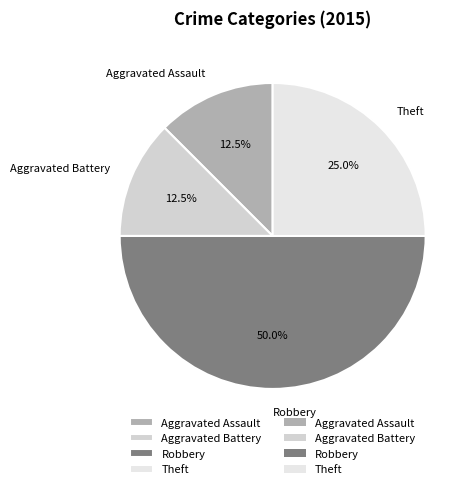

Which slice is the largest?

Robbery